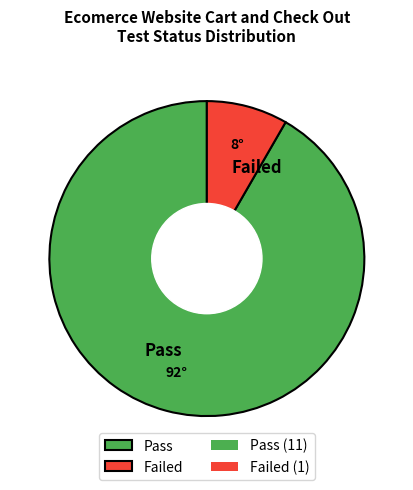

Which category accounts for the majority?

Pass